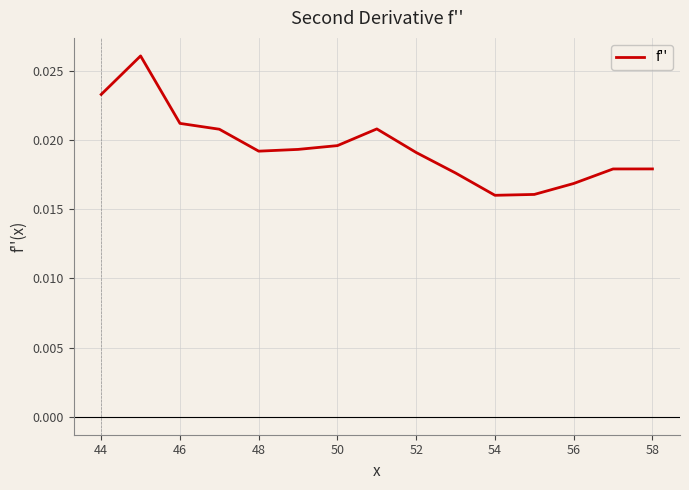

Does the chart display data point markers on the line(s)?

No